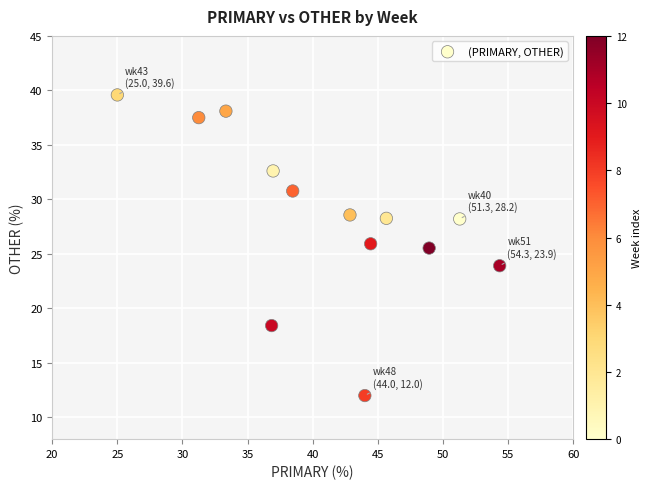

What is the range of X values (max minus min)?

29.3